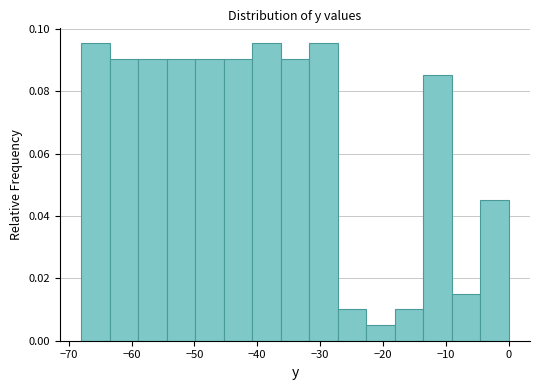

Reading left to right, list every bar in this chart as the range it spans on the x-axis followed by its height. Neither the bar edges nor the heights are printed on the chart, so give them approximately, as read against the axes.

-68 to -63: 0.096
-63 to -59: 0.090
-59 to -54: 0.090
-54 to -50: 0.090
-50 to -45: 0.090
-45 to -41: 0.090
-41 to -36: 0.096
-36 to -32: 0.090
-32 to -27: 0.096
-27 to -23: 0.010
-23 to -18: 0.006
-18 to -14: 0.010
-14 to -9: 0.086
-9 to -5: 0.016
-5 to 0: 0.046